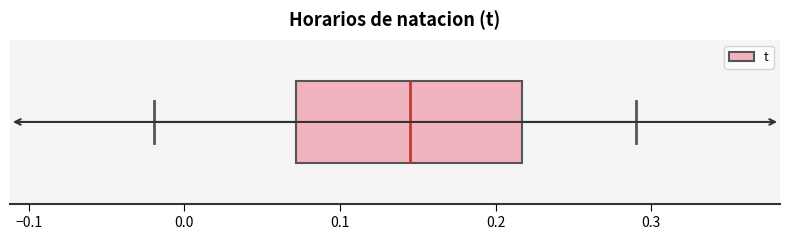

Where is the left edge of the box on the x-axis? The values are not printed on the chart, so give them approximately, as read against the axis.

0.07